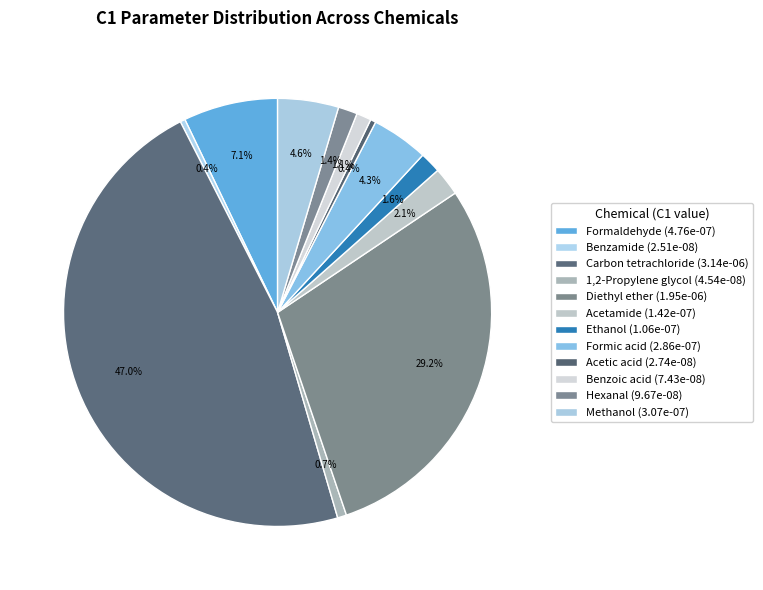

How much of the chart is everything except Benzamide?

99.6%